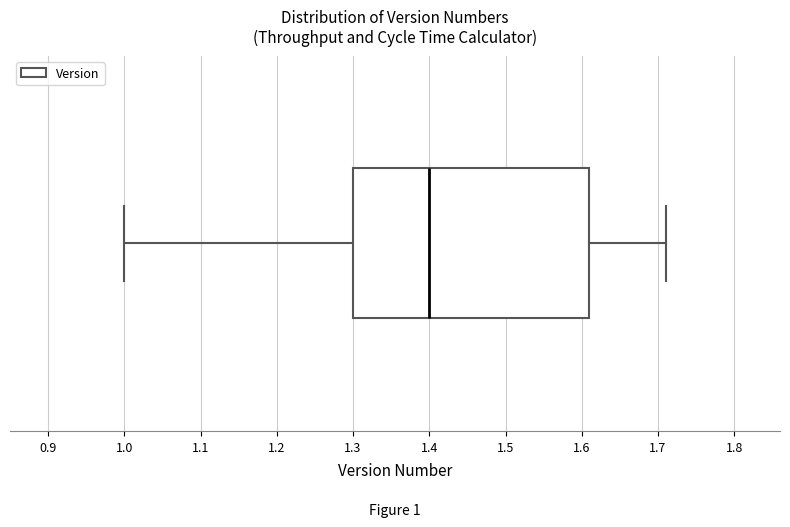

Transcribe this box plot: give where the median line is, the range the box spans, and where the two whiskers end, as read against the x-axis. The values are not printed on the chart, so give them approximately, as read against the axis.

median 1.40, box 1.30 to 1.61, whiskers 1.00 to 1.71